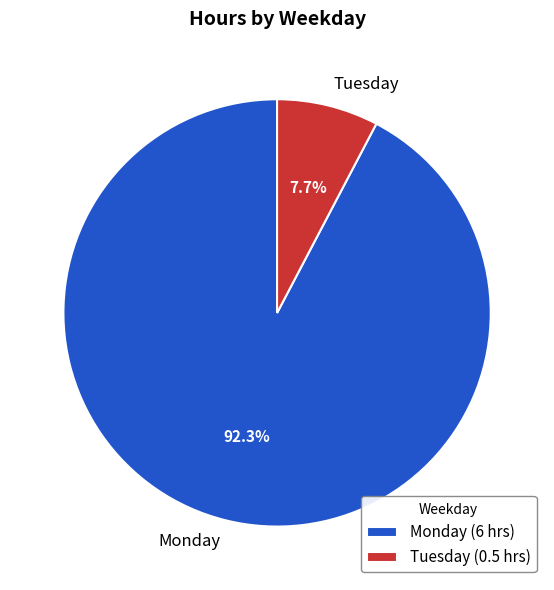

Rank the categories by value from highest to lowest.

Monday, Tuesday